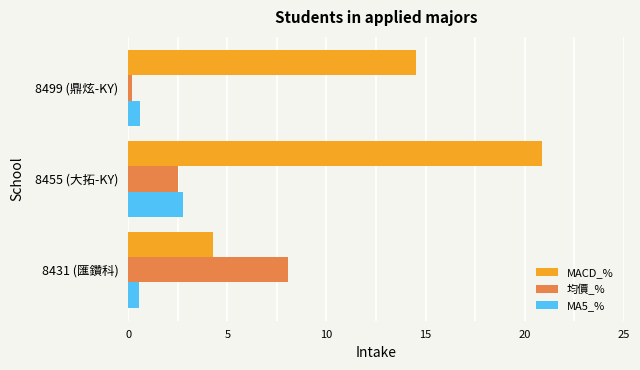

What is the average value of the MA5_% series?

1.3